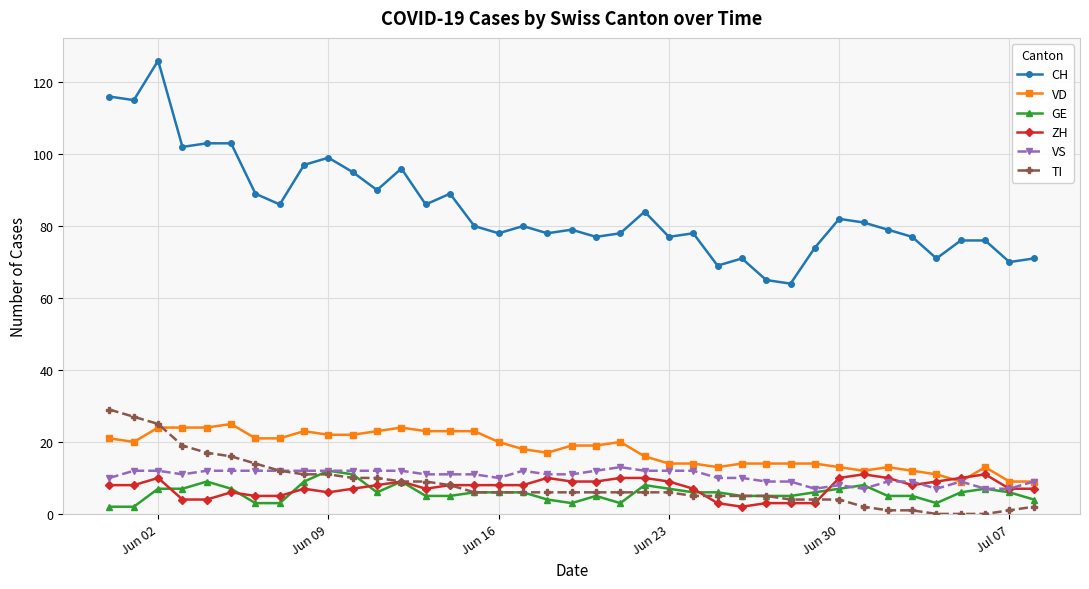

What is the greatest value displayed?

126